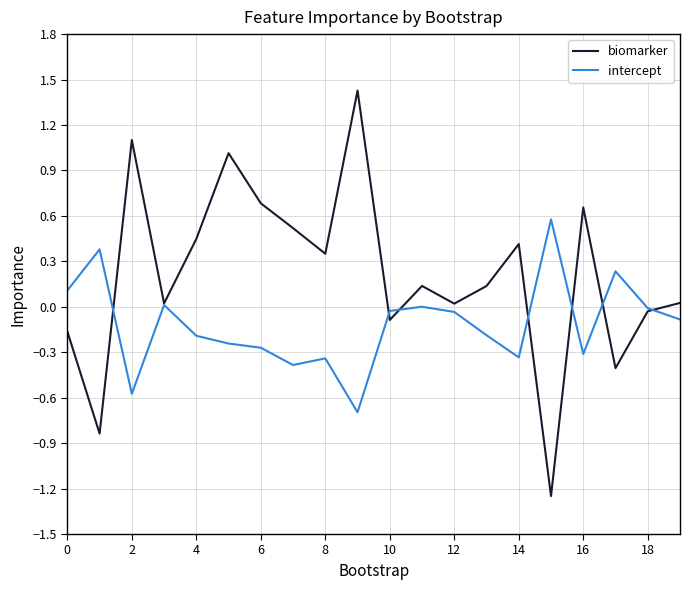

Which series has the largest total across all categories?

biomarker